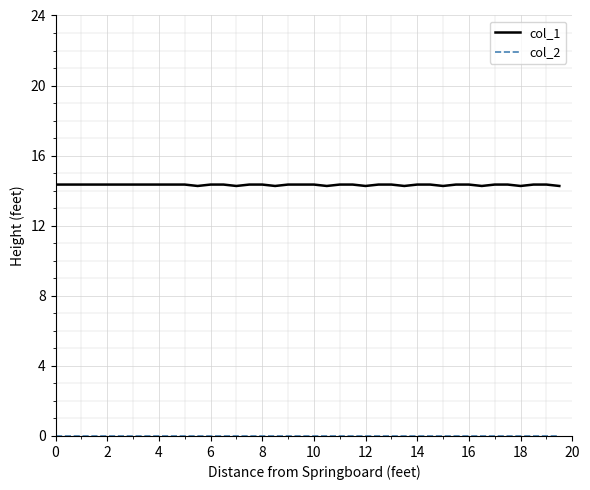

What is the lowest value of the col_1 series?

14.3